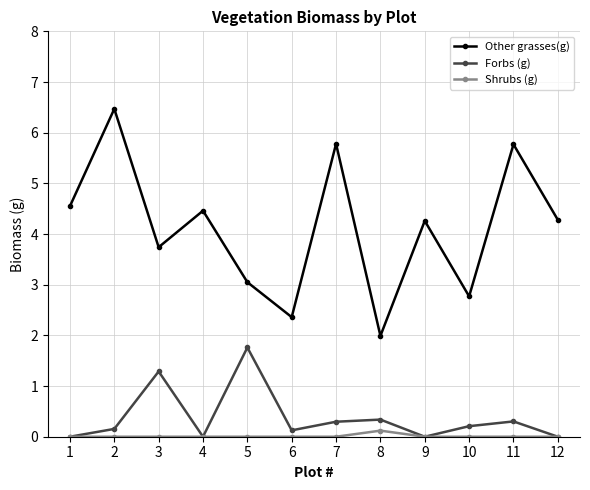

Is it true that Forbs (g) equals 1.3 at 3?

True